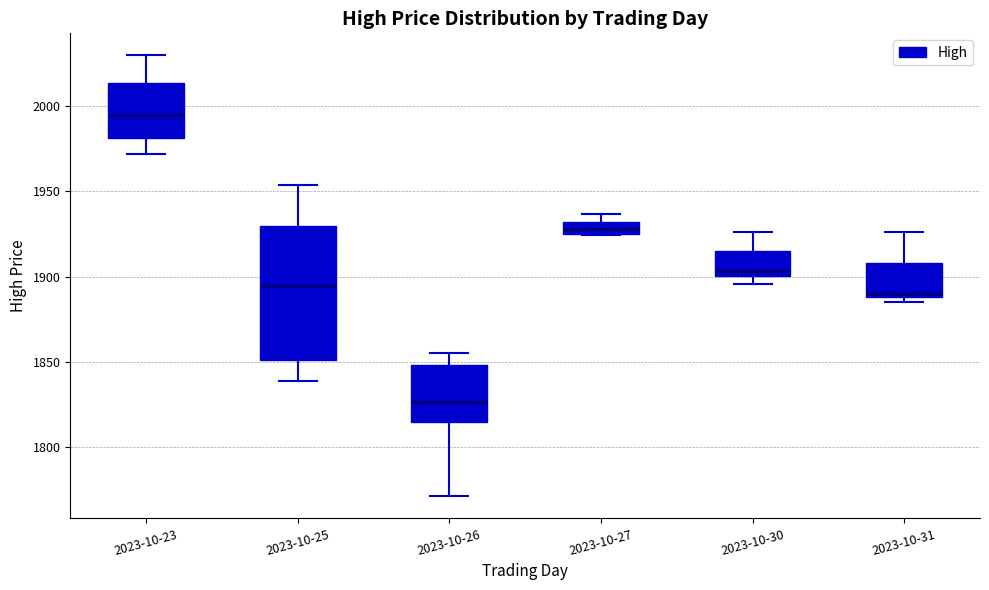

Which box has the lowest median line?

2023-10-26